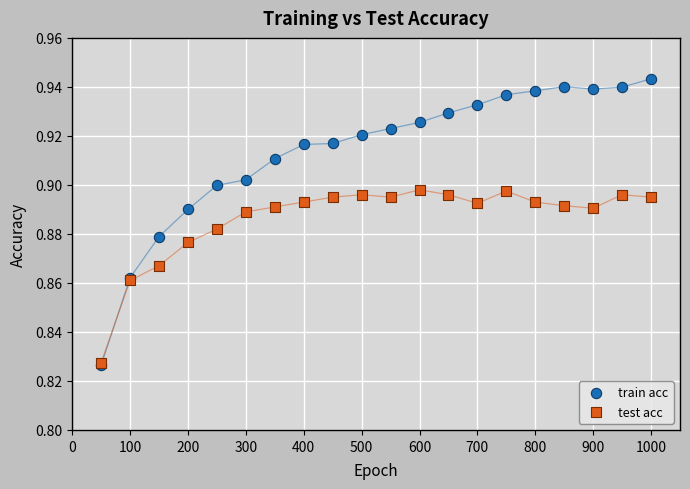

What are all the series names shown in the legend?

train acc, test acc